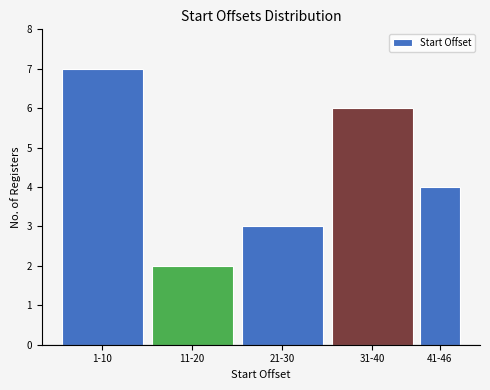

Reading left to right, transcribe all the data shown in this chart.

7	2	3	6	4